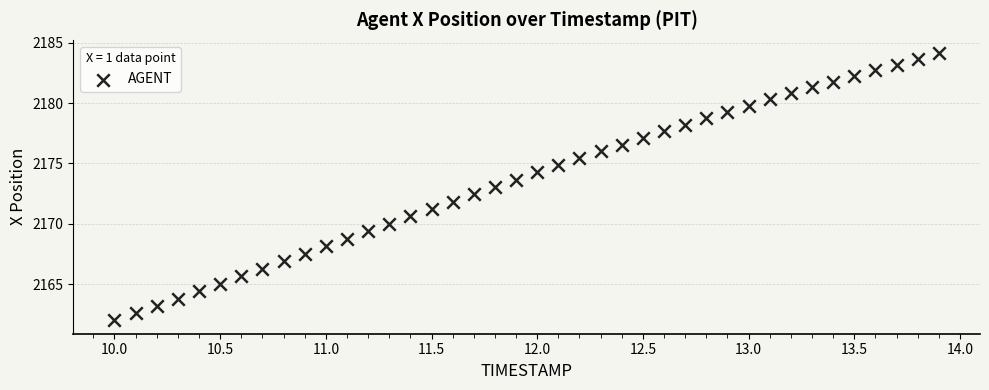

What is the range of X values (max minus min)?

3.9